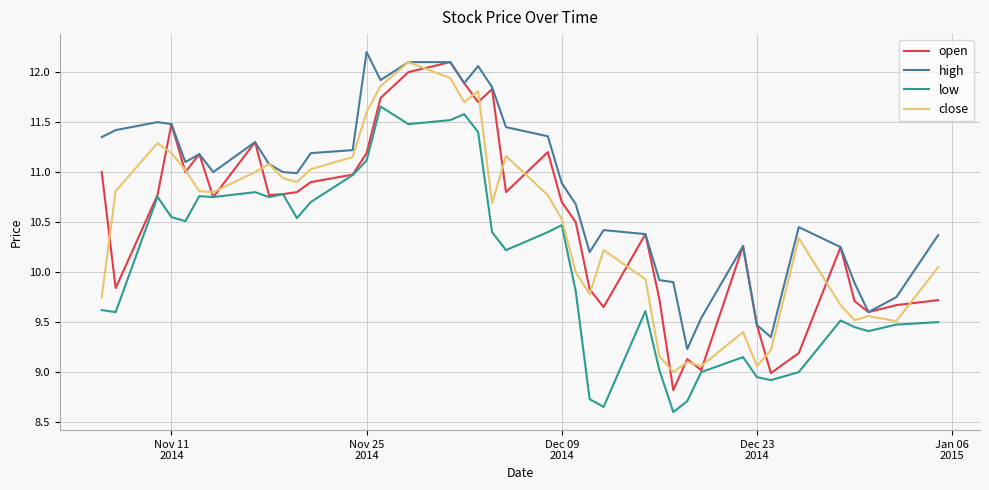

What is the maximum value shown in the chart?

12.2